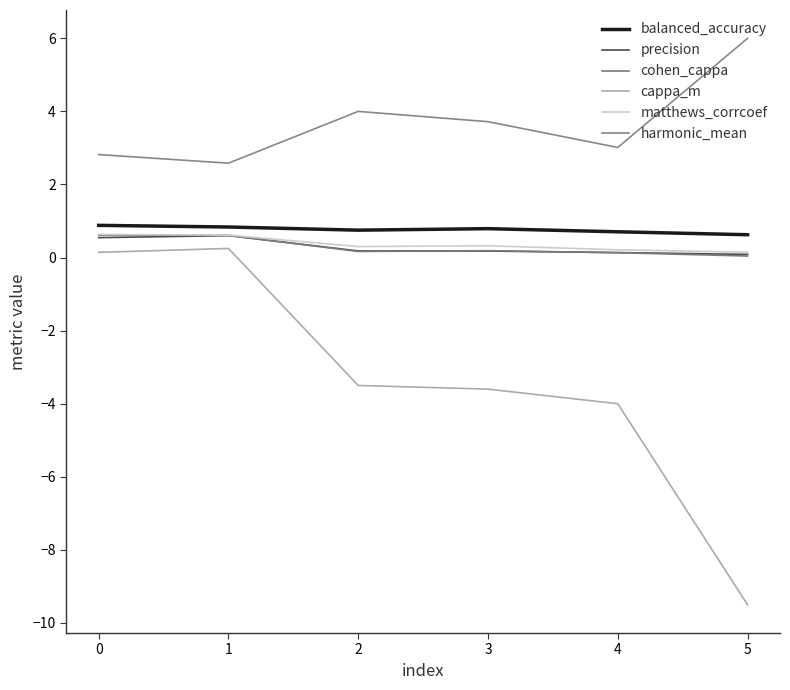

Which series has the largest total across all categories?

harmonic_mean